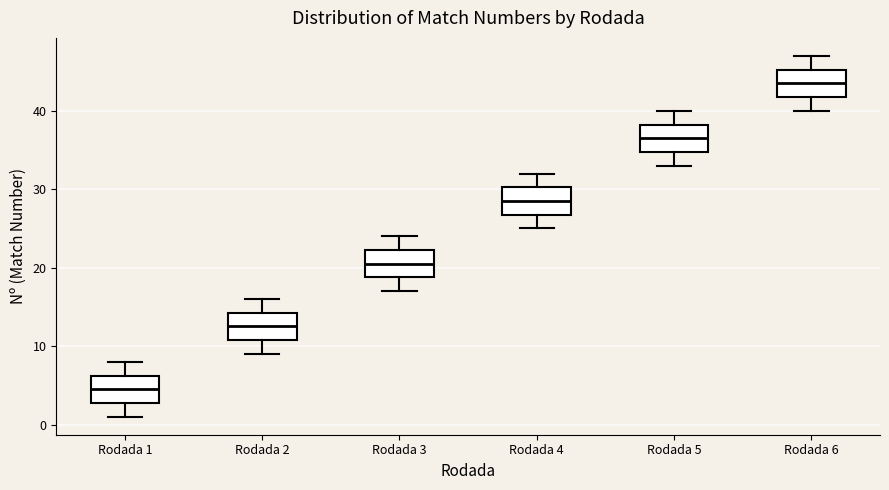

Reading left to right, read every box against the y-axis: the position of its median line, the range the box covers, and the ends of its whiskers. The values are not printed on the chart, so give them approximately, as read against the axis.

Rodada 1: median 5, box 3 to 6, whiskers 1 to 8
Rodada 2: median 13, box 11 to 14, whiskers 9 to 16
Rodada 3: median 21, box 19 to 22, whiskers 17 to 24
Rodada 4: median 29, box 27 to 30, whiskers 25 to 32
Rodada 5: median 37, box 35 to 38, whiskers 33 to 40
Rodada 6: median 44, box 42 to 45, whiskers 40 to 47